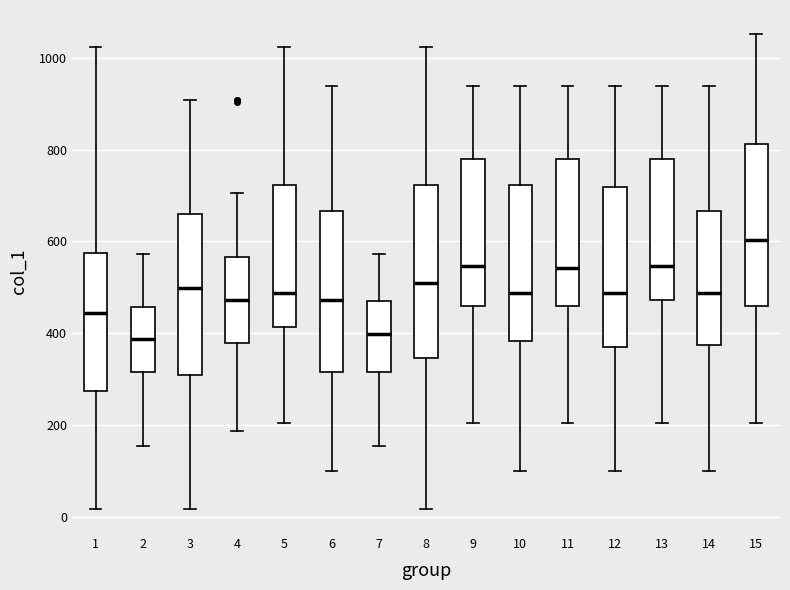

Which box is the tallest, from its lower edge to its upper edge?

8